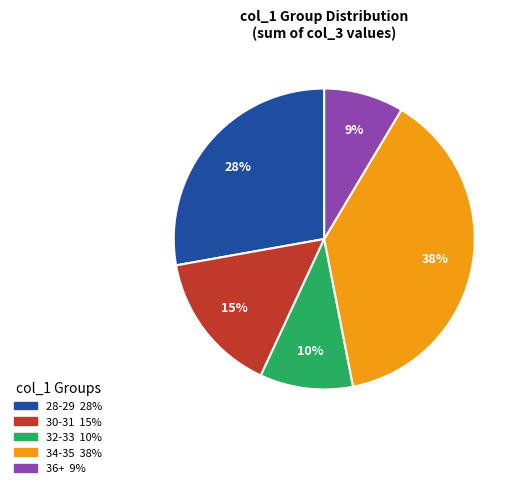

Does any single category account for the majority?

No